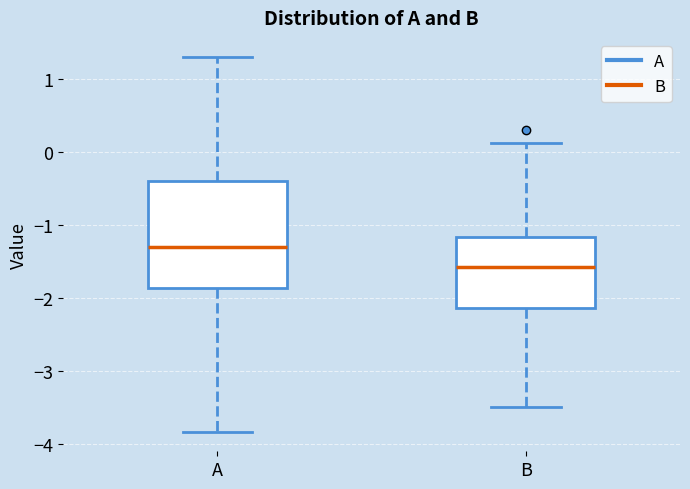

Which box has the lowest median line?

B